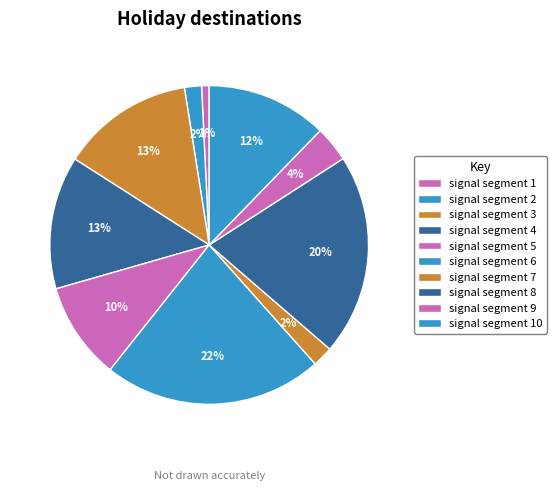

To the nearest percent, what is the average slice percentage?

10%